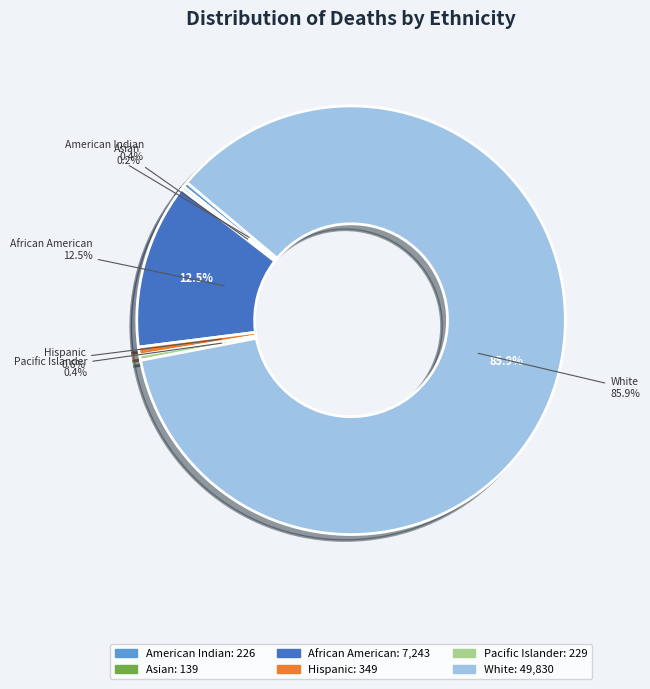

True or false: Hispanic accounts for 13% of the total.

False